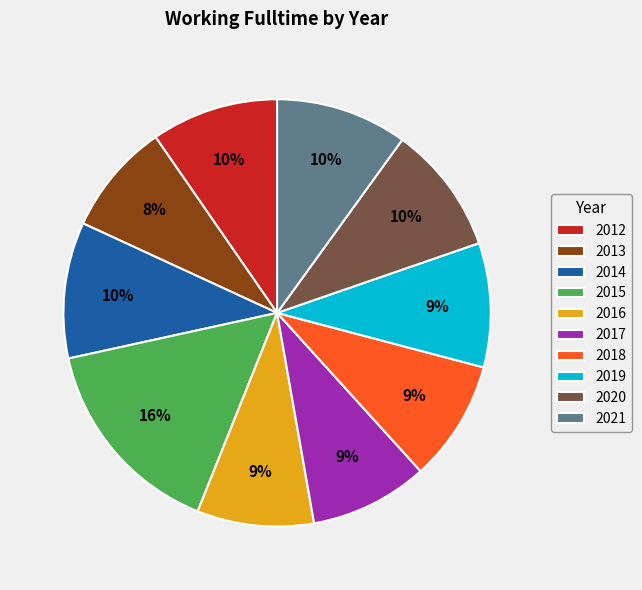

Combined, do 2012 and 2021 account for over 50%?

No